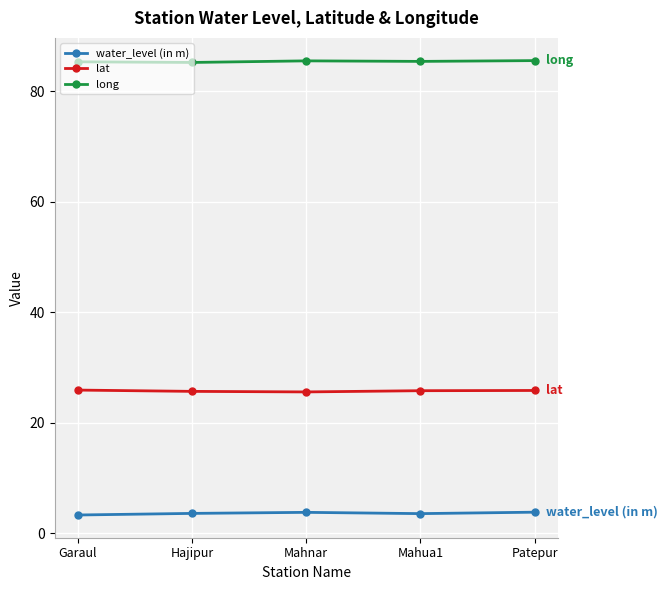

What is the spread (max minus min) of values at Mahua1?

81.8